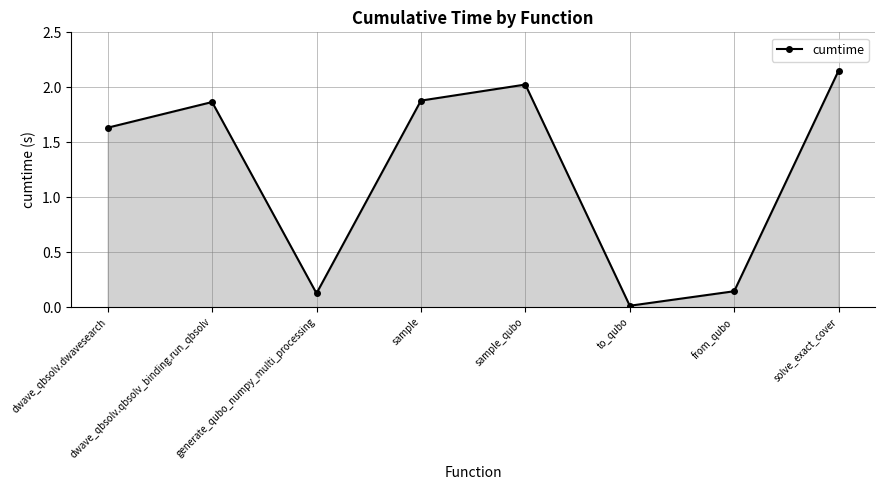

What is the label of the 8th point from the left?

solve_exact_cover